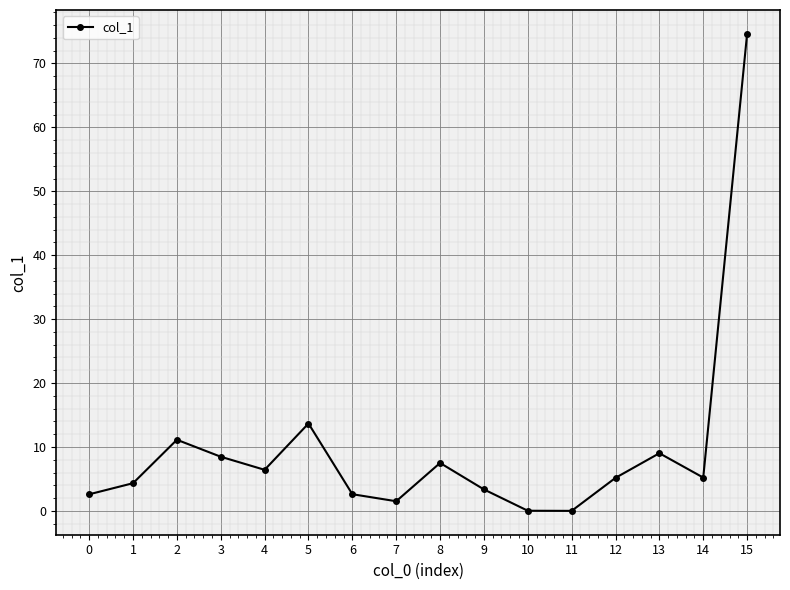

How many lines are shown in the chart?

1